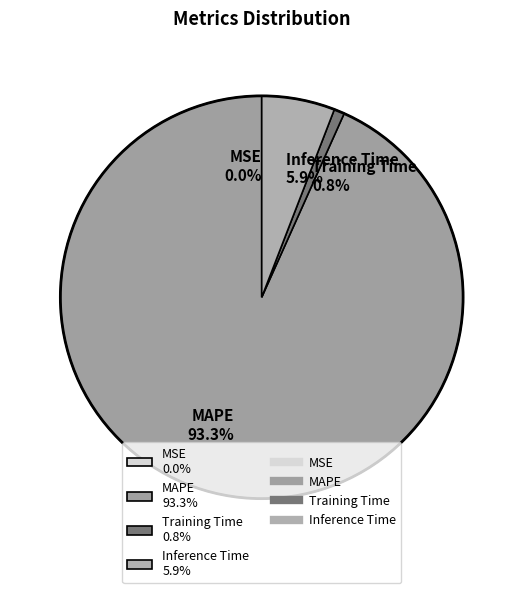

Does Inference Time 5.9% account for over 50% of the chart?

No